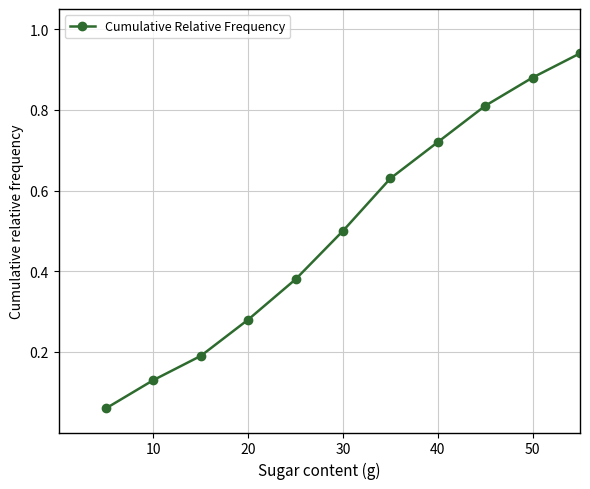

What is the average value?

0.5